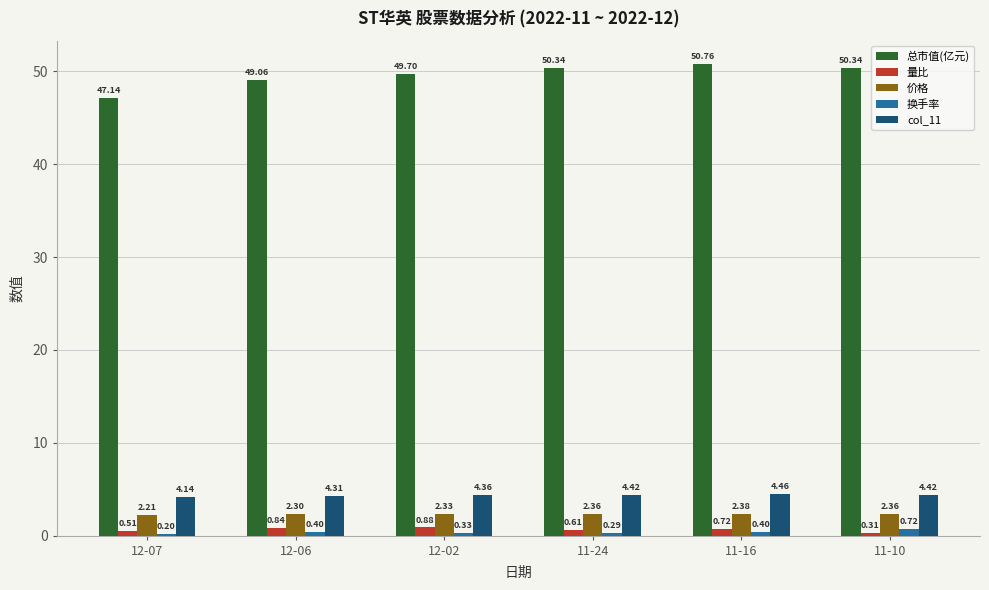

How many values in the 总市值(亿元) series are below 50?

3